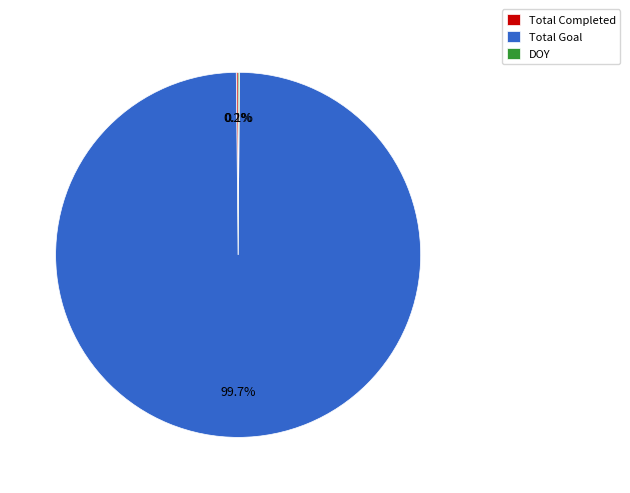

What portion of the pie excludes Total Goal?

0.3%